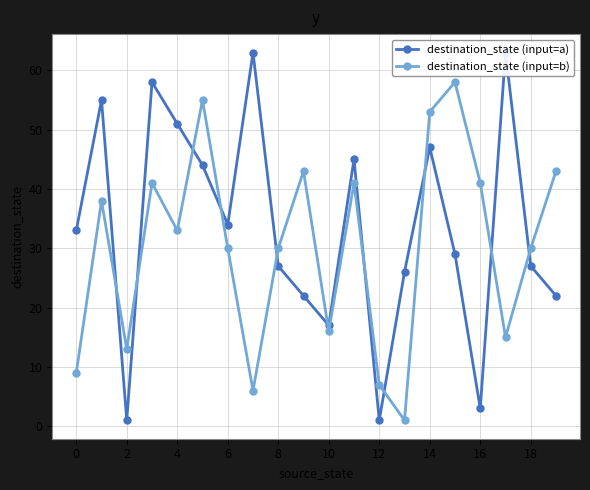

True or false: destination_state (input=b) has a value of 13 at 12.

False